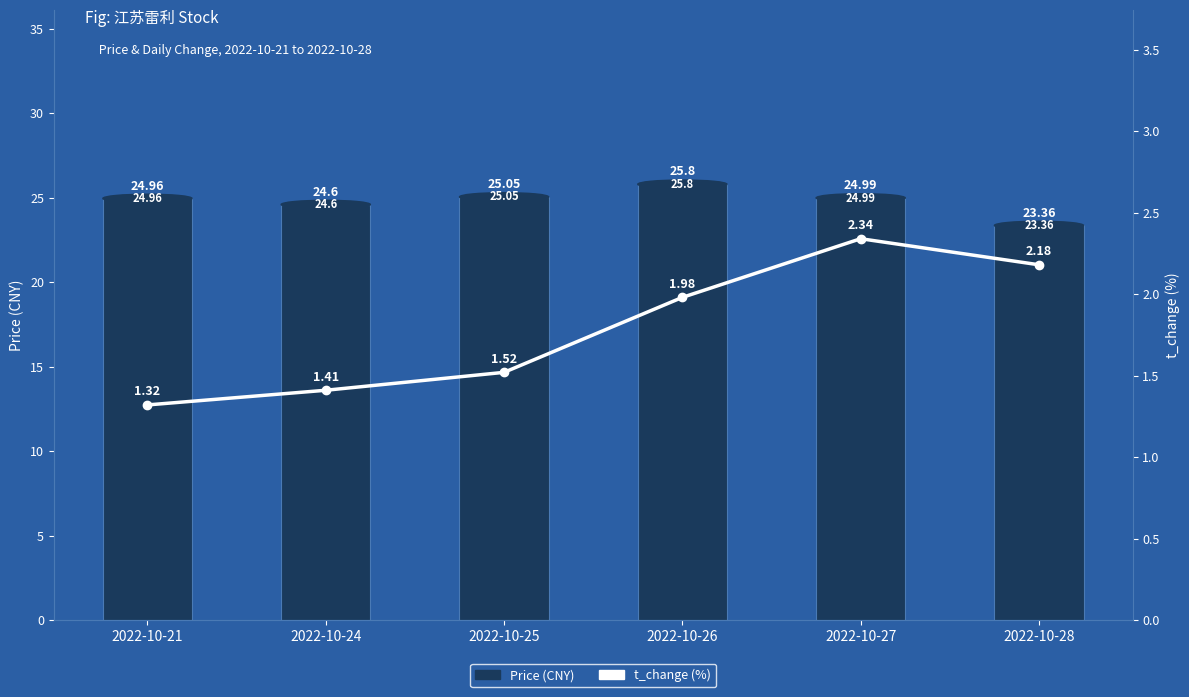

The Price (CNY) series shows 8.5 at 2022-10-21. True or false?

False